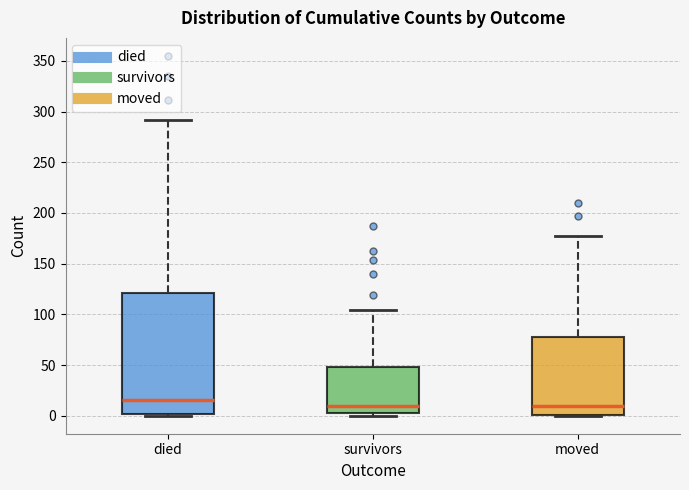

Where does the upper whisker of the box for survivors end on the y-axis? The values are not printed on the chart, so give them approximately, as read against the axis.

105